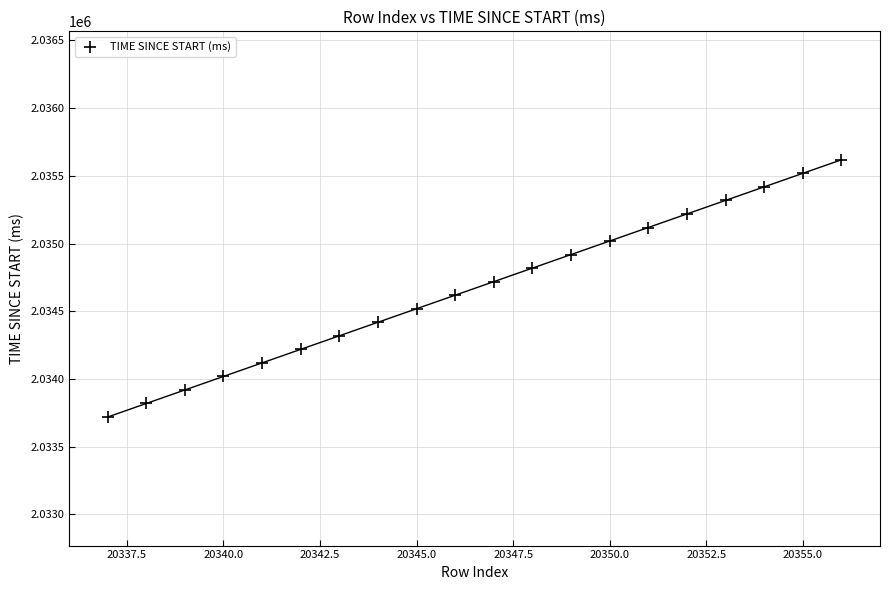

What is the range of X values (max minus min)?

19